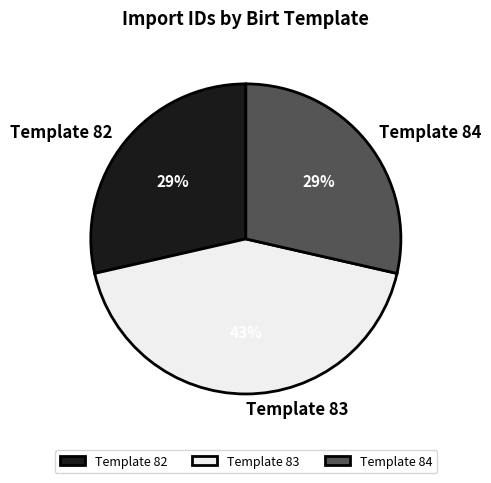

Which has a higher value, Template 82 or Template 83?

Template 83